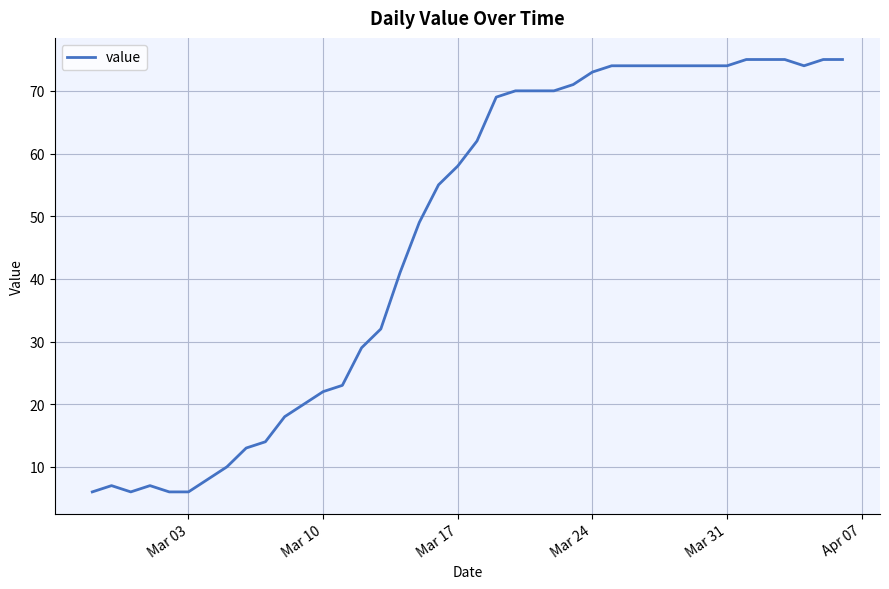

Is this an area chart (filled region under the line)?

No